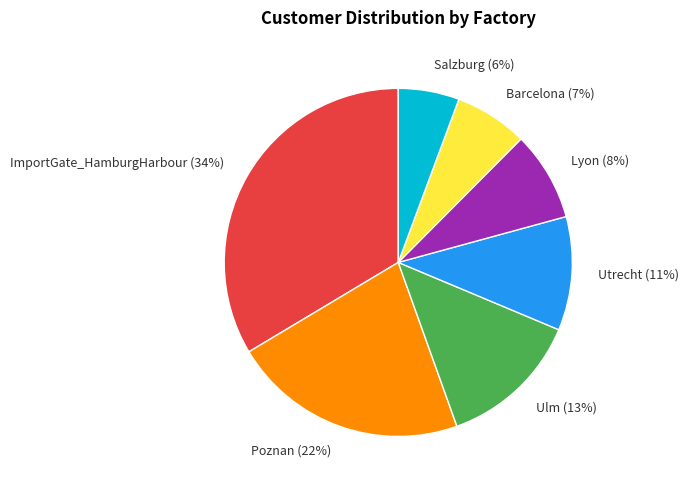

Is there a majority slice in this chart?

No